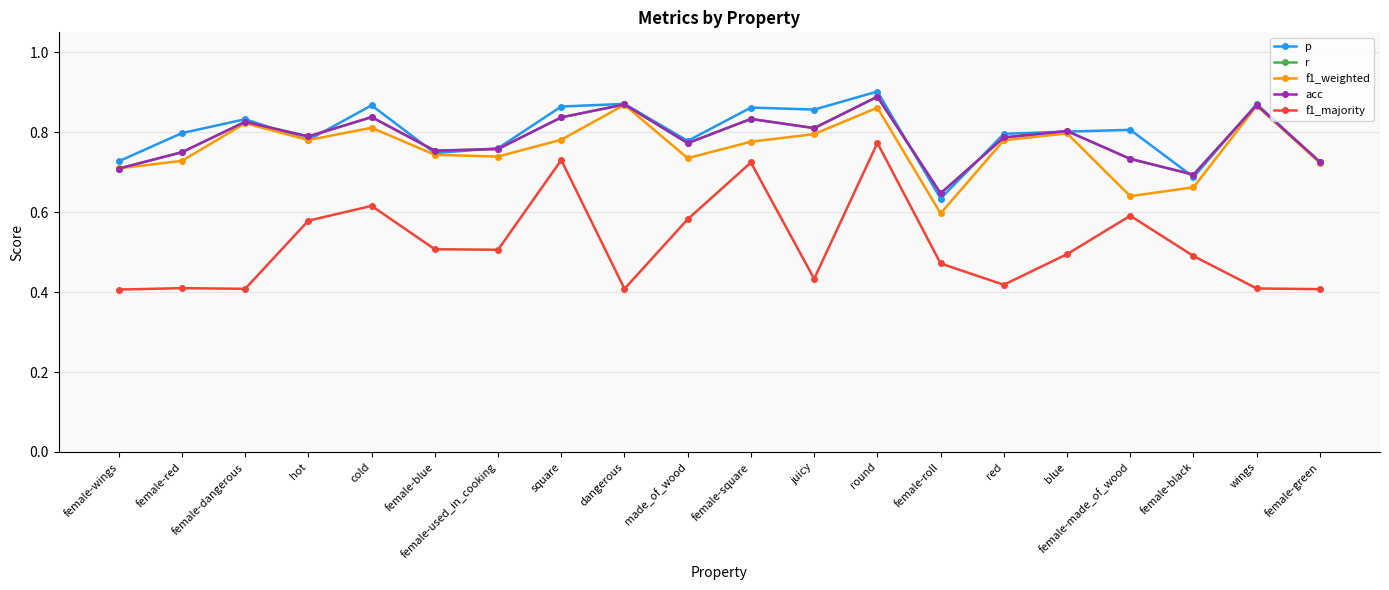

In f1_majority, how many points are lower than both neighbors (excluding endpoints)?

5